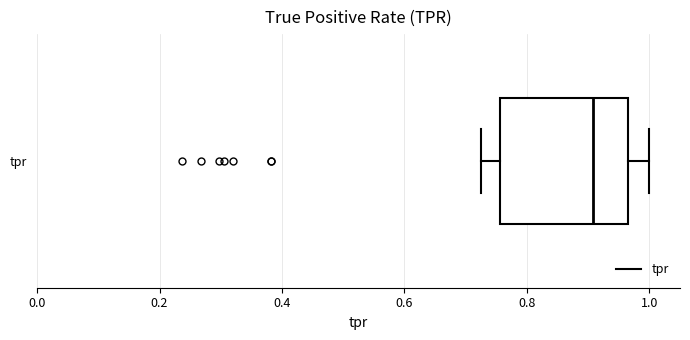

Where is the right edge of the box for tpr on the x-axis? The values are not printed on the chart, so give them approximately, as read against the axis.

0.96